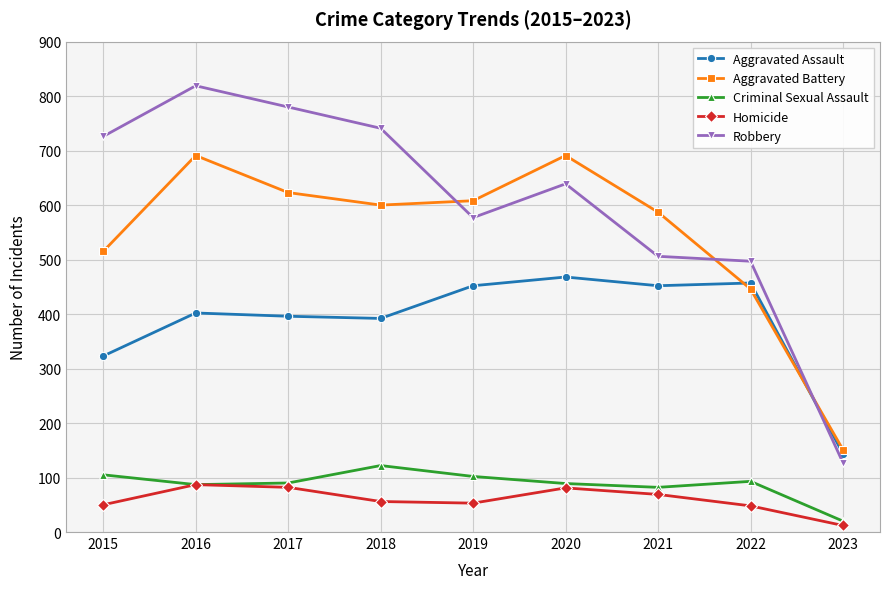

How many data points does each series have?

9